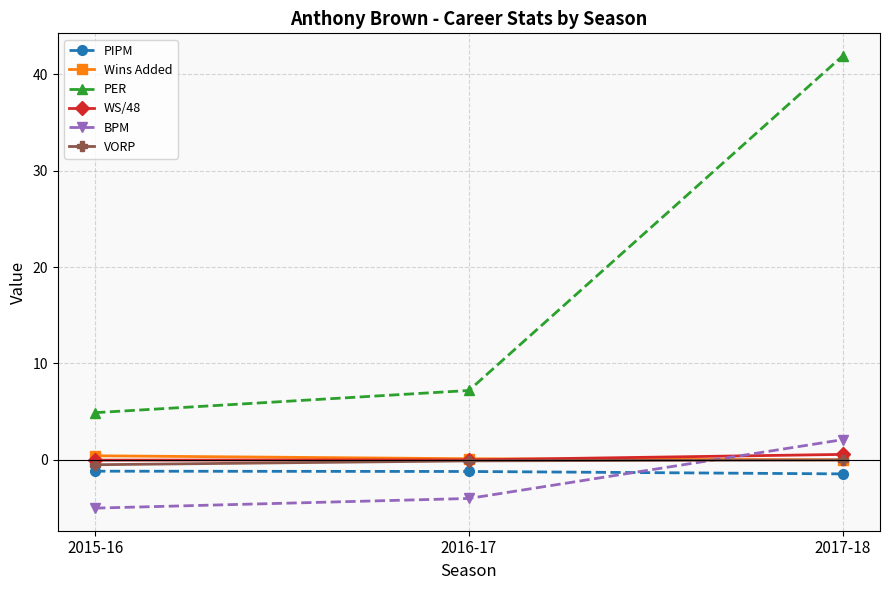

What is the minimum value shown in the chart?

-5.0